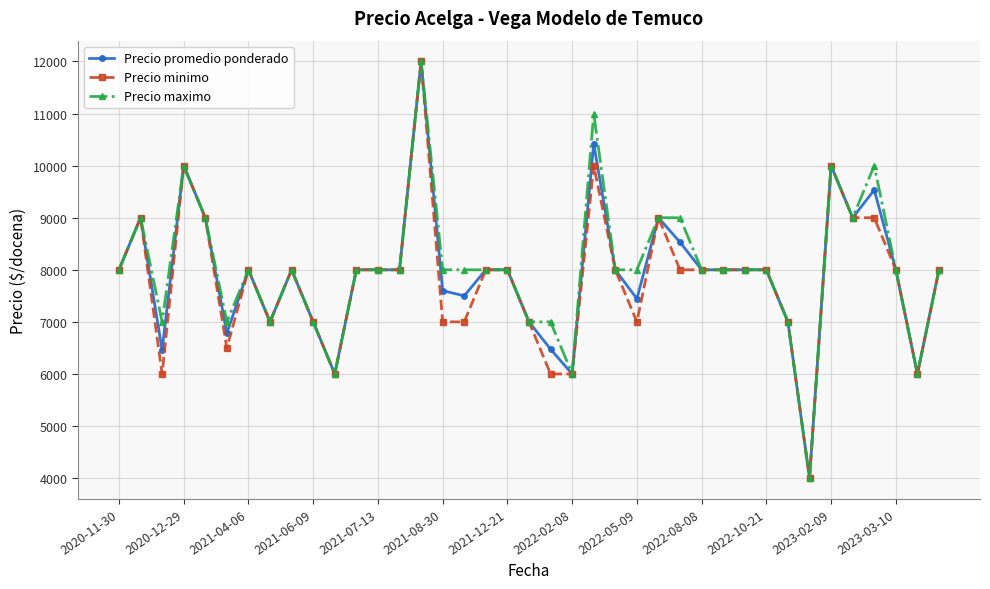

True or false: Precio promedio ponderado has more than 0 points higher than both neighbors.

True